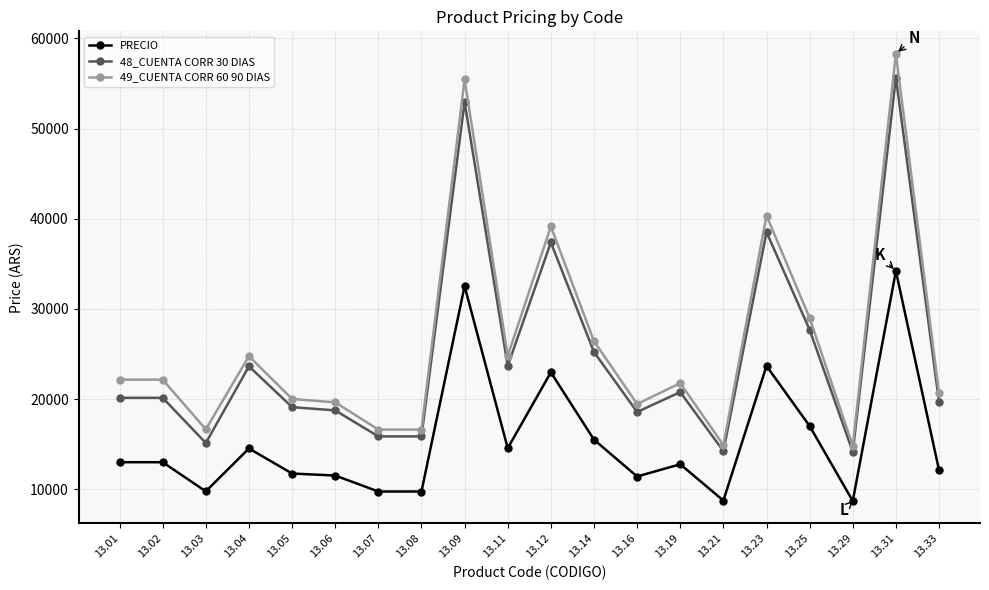

True or false: 49_CUENTA CORR 60 90 DIAS and 48_CUENTA CORR 30 DIAS intersect in this chart.

False